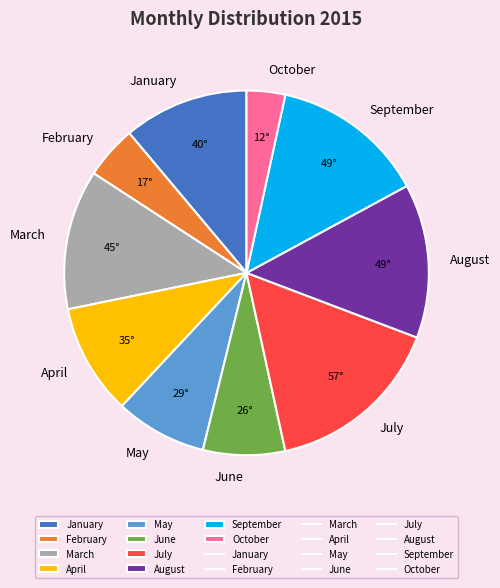

What is the ratio of the value at February to the value at March?

0.4